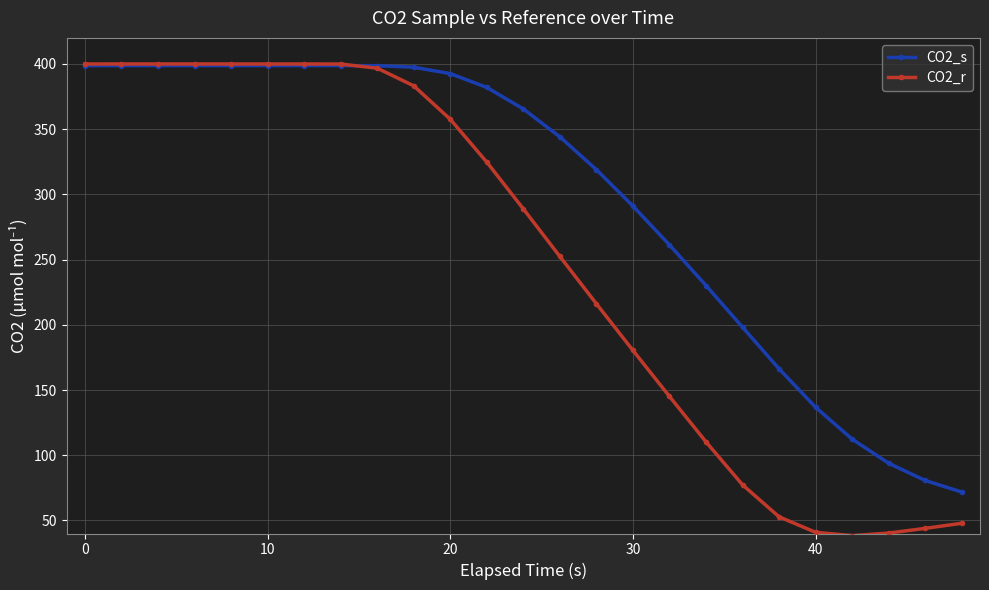

What is the minimum value for CO2_r?

38.4